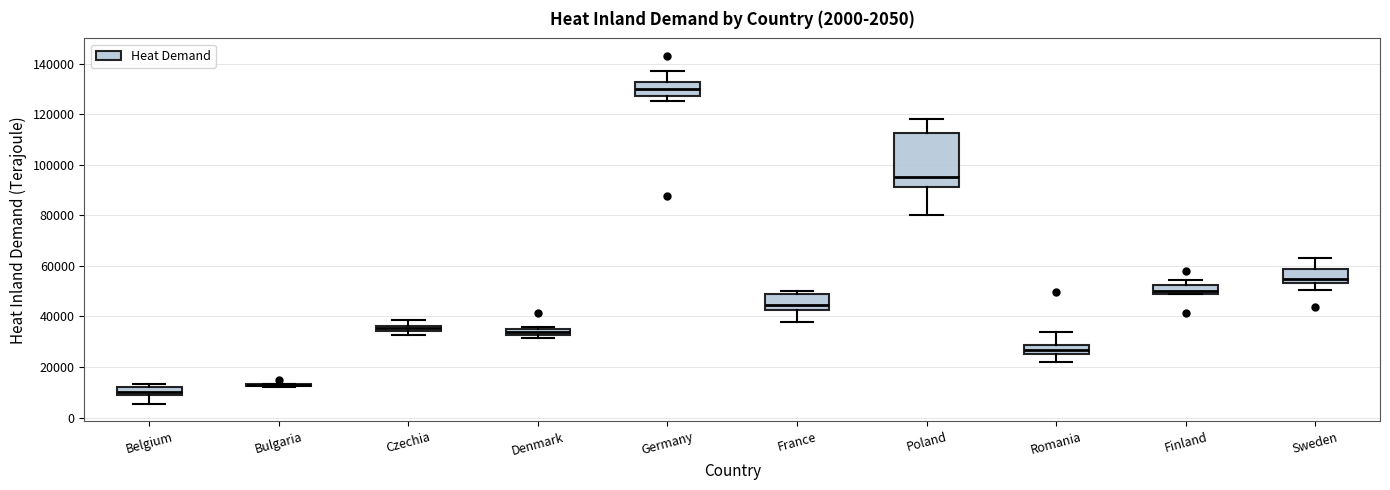

Comparing the boxes themselves (not the whiskers), which one is the tallest?

Poland